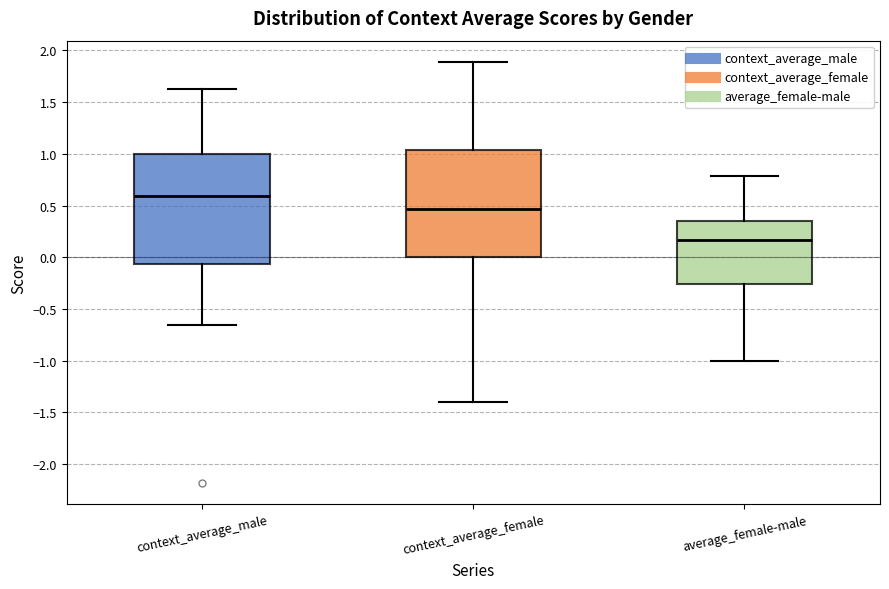

Where does the lower whisker of the box for average_female-male end on the y-axis? The values are not printed on the chart, so give them approximately, as read against the axis.

-1.00